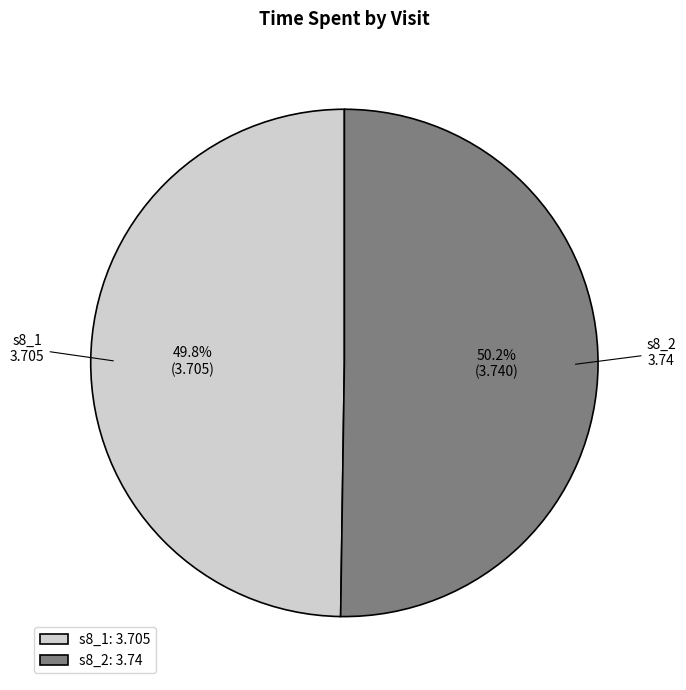

How many slices are in this pie chart?

2